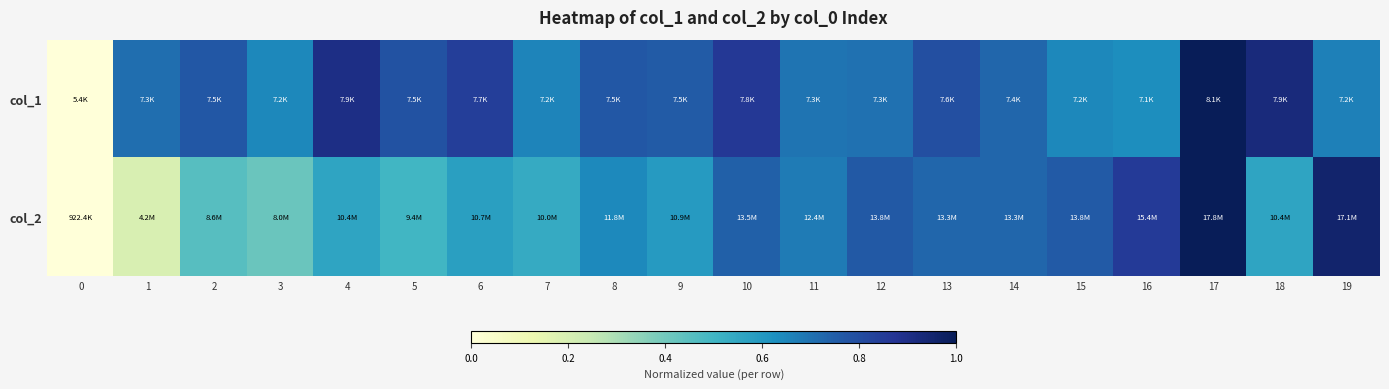

Reading left to right, what are all the values shown in this chart?

col_1: 0=0.0	1=0.7	2=0.8	3=0.6	4=0.9	5=0.8	6=0.8	7=0.7	8=0.8	9=0.8	10=0.9	11=0.7	12=0.7	13=0.8	14=0.7	15=0.6	16=0.6	17=1.0	18=0.9	19=0.7
col_2: 0=0.0	1=0.2	2=0.5	3=0.4	4=0.6	5=0.5	6=0.6	7=0.5	8=0.6	9=0.6	10=0.7	11=0.7	12=0.8	13=0.7	14=0.7	15=0.8	16=0.9	17=1.0	18=0.6	19=1.0